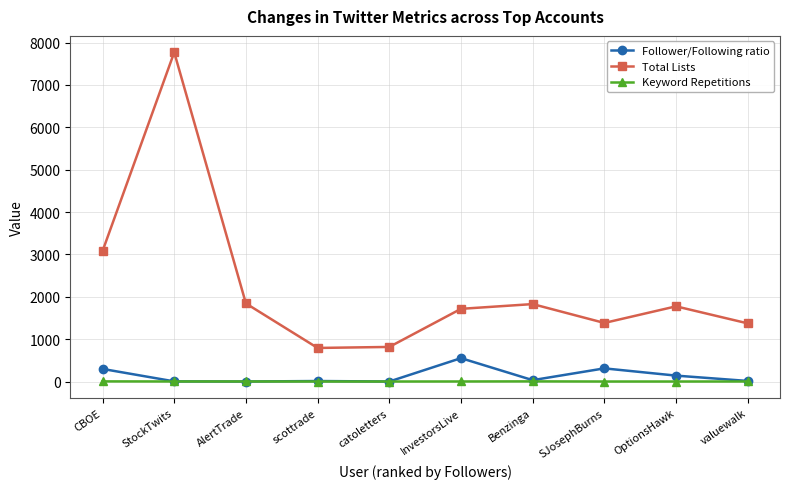

True or false: Total Lists and Follower/Following ratio cross at least once.

False